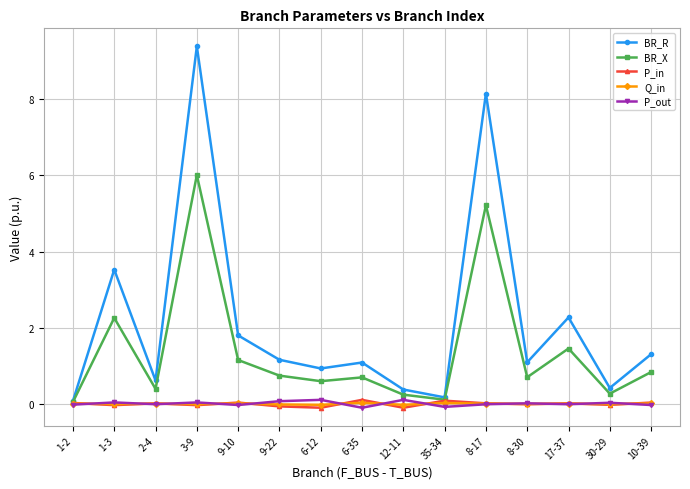

What is the spread (max minus min) of values at 17-37?

2.3